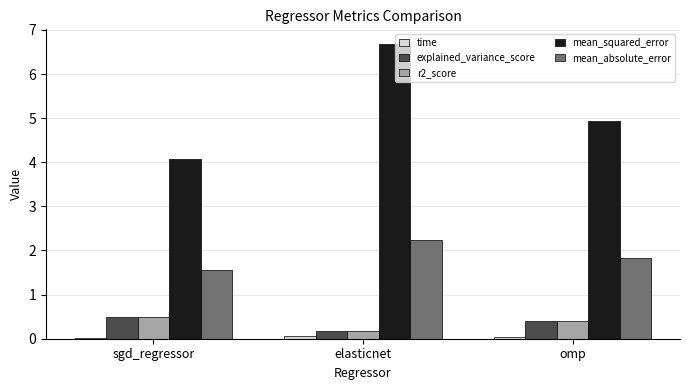

Are the bars grouped side by side (vs. stacked)?

Yes